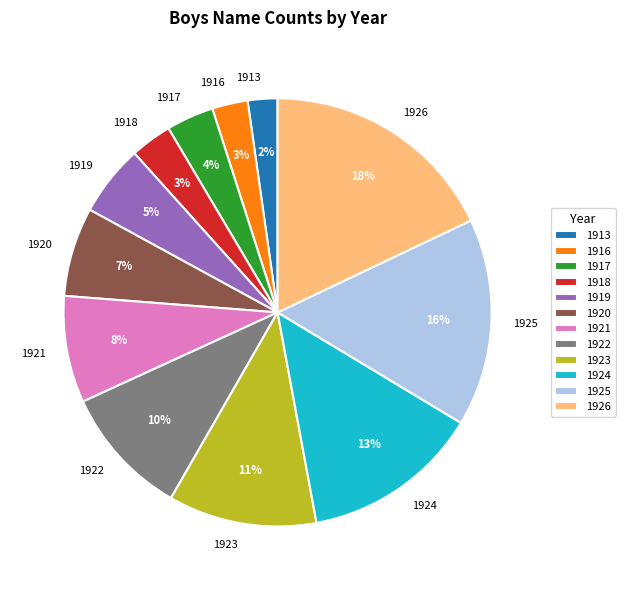

Is there a majority slice in this chart?

No